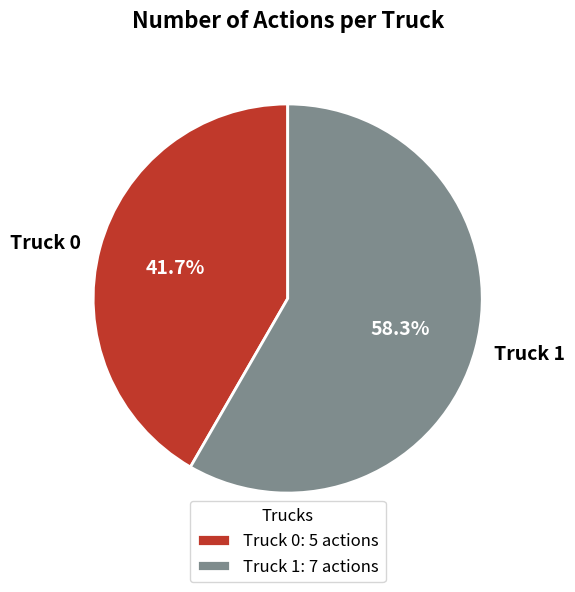

How many slices are in this pie chart?

2